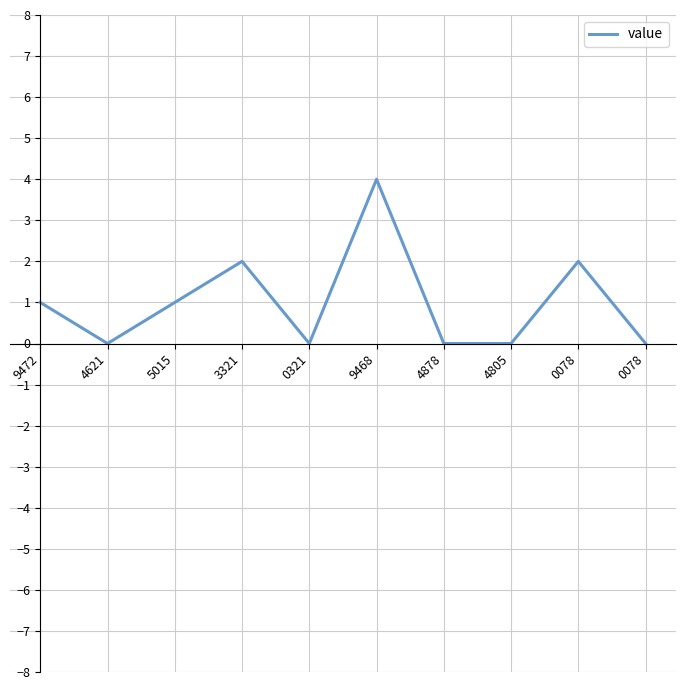

What is the label of the 4th point from the left?

3321